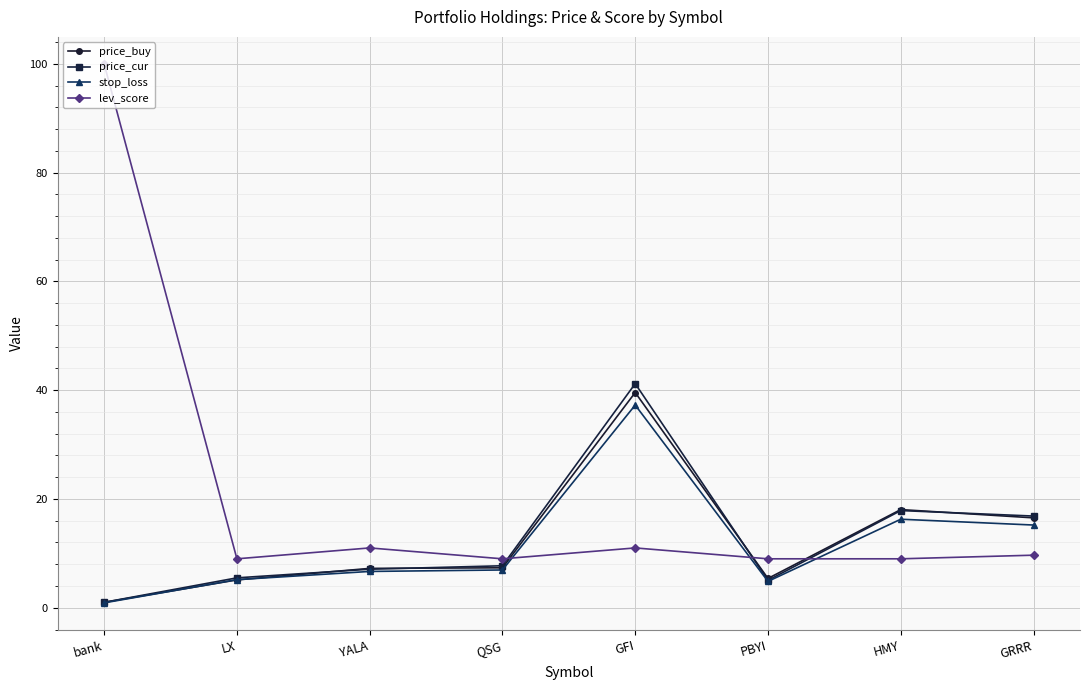

True or false: price_buy has more than 1 interior local peaks.

True